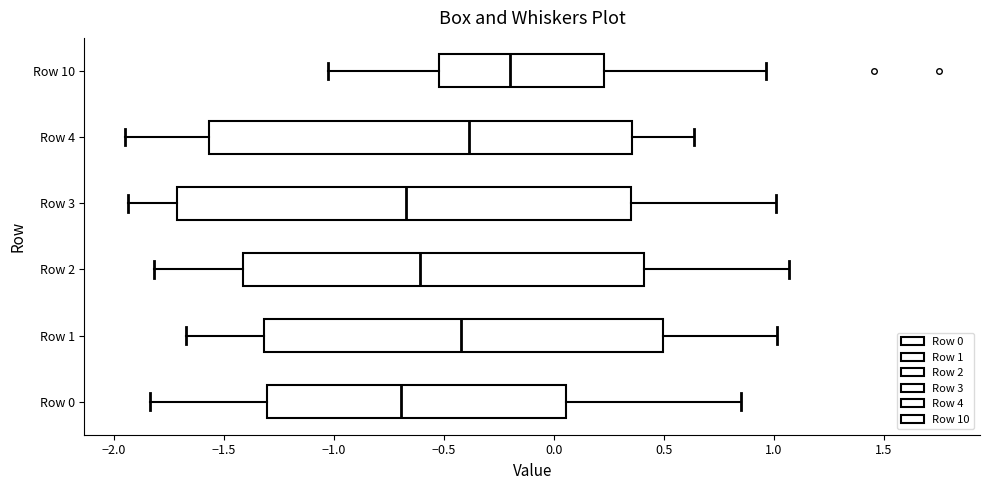

Reading bottom to top, read every box against the x-axis: the position of its median line, the range the box covers, and the ends of its whiskers. The values are not printed on the chart, so give them approximately, as read against the axis.

Row 0: median -0.70, box -1.30 to 0.05, whiskers -1.85 to 0.85
Row 1: median -0.40, box -1.30 to 0.50, whiskers -1.65 to 1.00
Row 2: median -0.60, box -1.40 to 0.40, whiskers -1.80 to 1.05
Row 3: median -0.65, box -1.70 to 0.35, whiskers -1.95 to 1.00
Row 4: median -0.40, box -1.55 to 0.35, whiskers -1.95 to 0.65
Row 10: median -0.20, box -0.50 to 0.25, whiskers -1.00 to 0.95